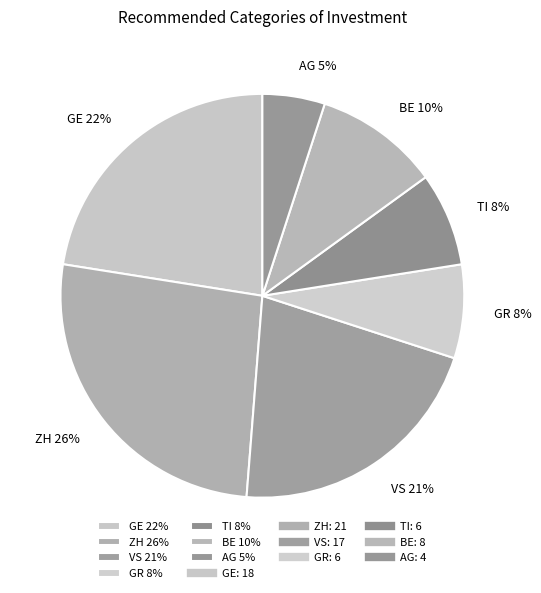

Do GR 8% and TI 8% together represent more than half of the pie?

No